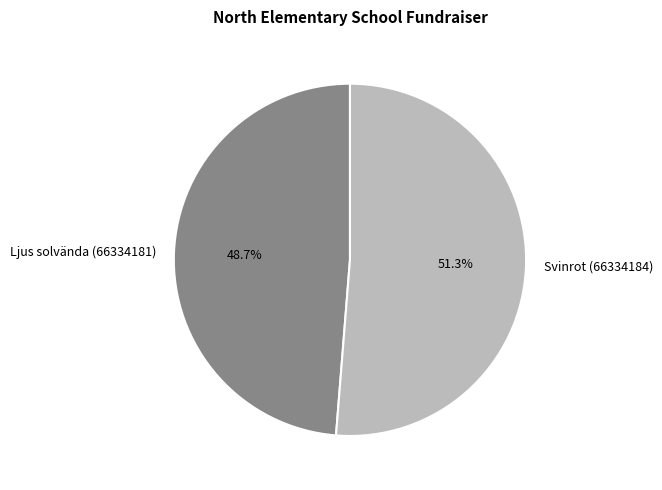

What portion of the pie excludes Ljus solvända (66334181)?

51.3%